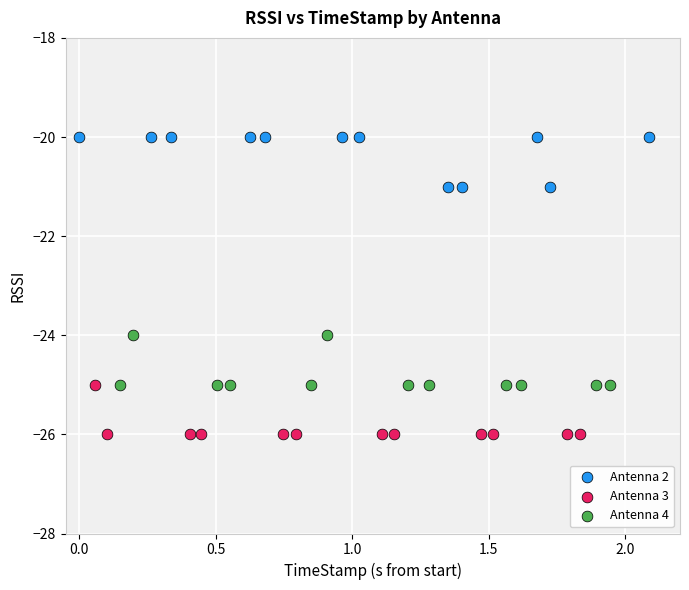

Which series reaches the minimum Y coordinate?

Antenna 3